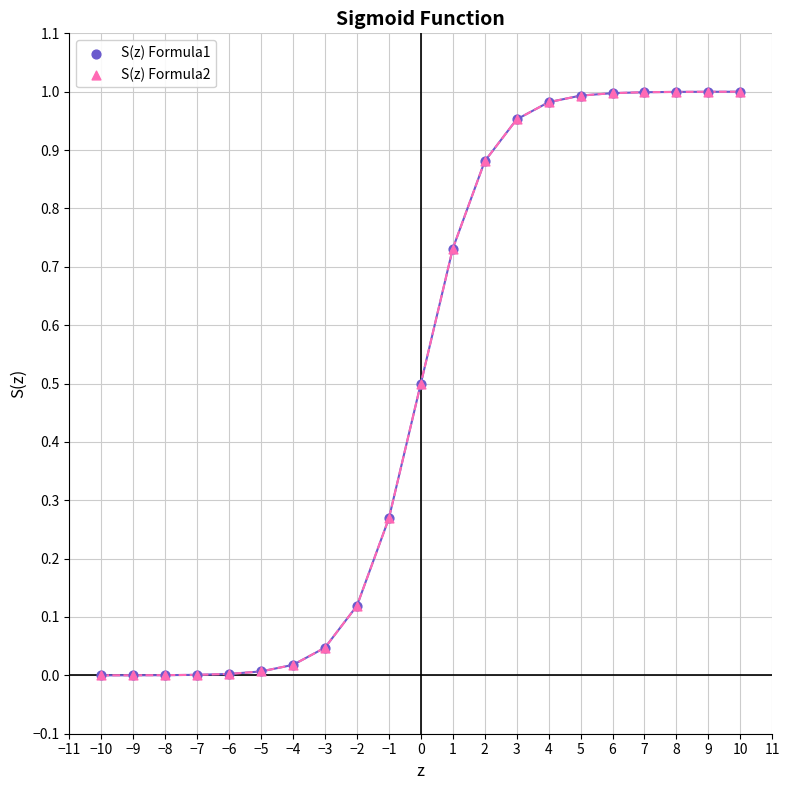

What are all the series names shown in the legend?

S(z) Formula1, S(z) Formula2